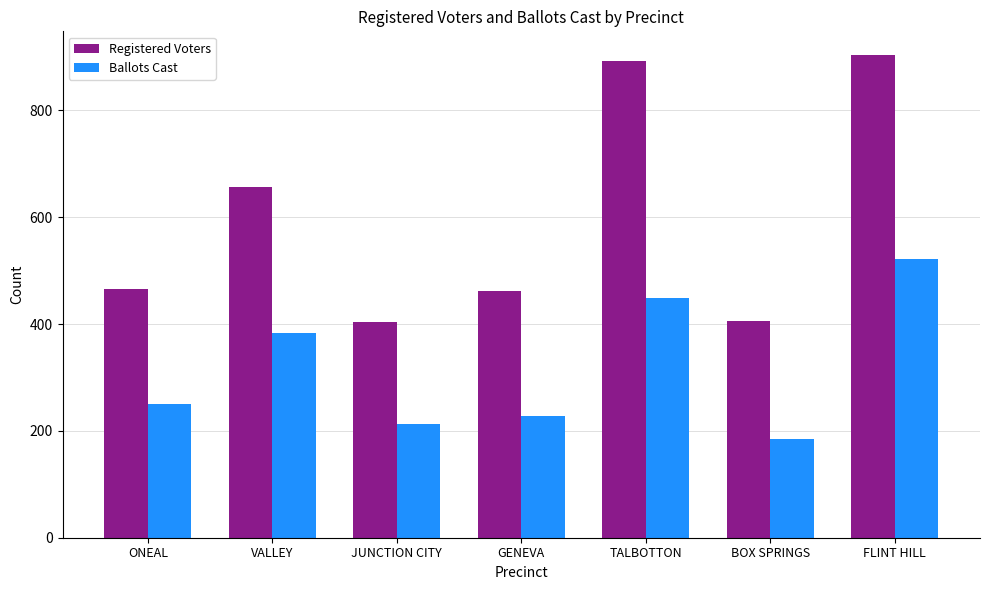

Which series has the largest range (max minus min)?

Registered Voters